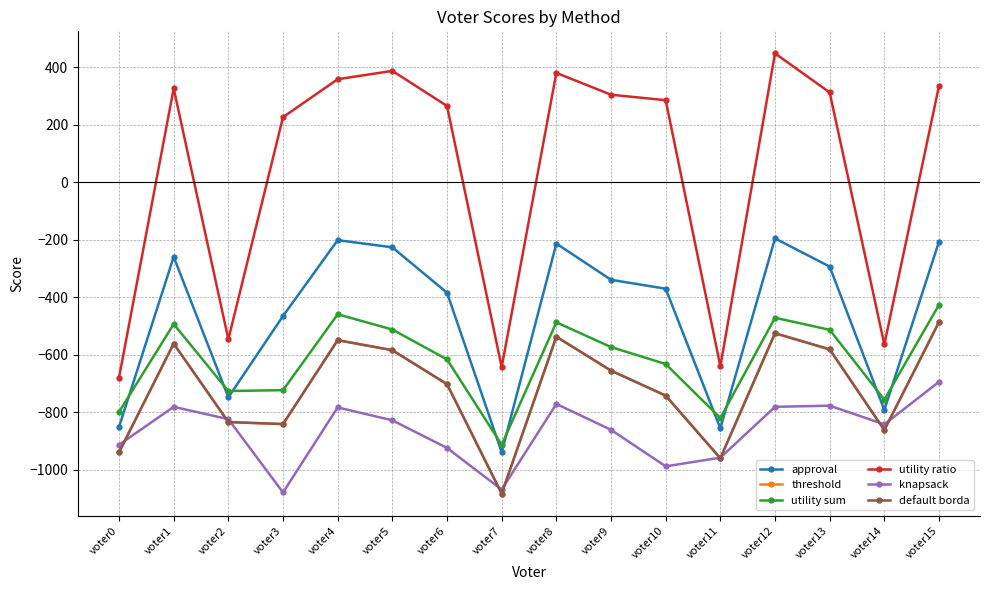

Which category has the lowest value in the knapsack series?

voter3